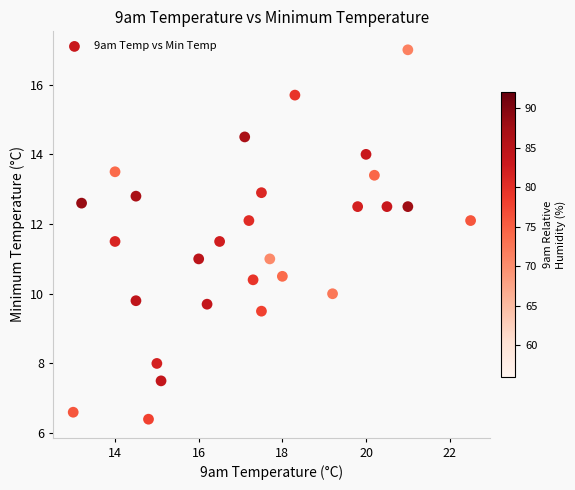

What is the range of Y values (max minus min)?

10.6